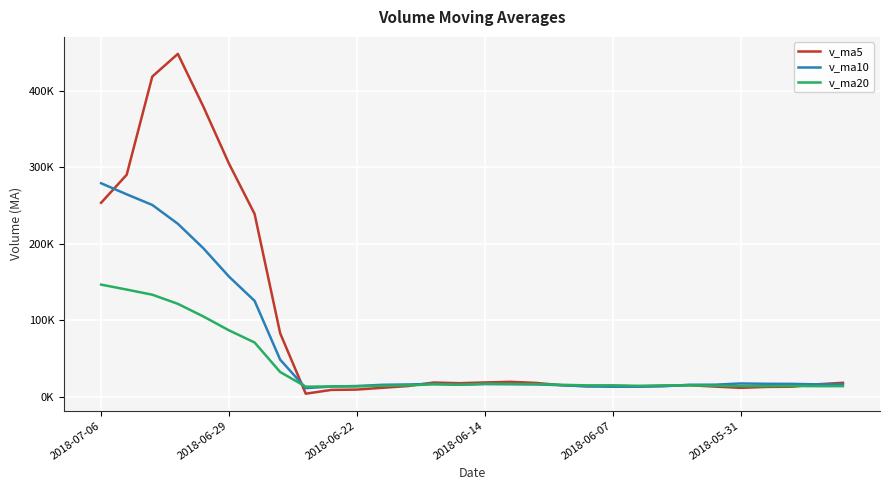

Reading right to left, extract all data points from this chart.

v_ma5: 17984.6	16027.6	12873.8	12584.6	11392.5	13038.3	14813.6	14064.2	13193.8	14192.1	13578.9	14824.8	17834.6	19280.6	18431.8	17485.8	18338.0	13751.0	11464.2	9125.0	8697.4	3723.2	82823.2	239096.6	304825.8	379327.0	448563.3	418862.7	290332.1	253635.3
v_ma10: 15982.4	15948.2	16582.6	16682.9	17130.0	15511.5	15420.6	13469.0	12889.2	12792.3	13308.6	14819.2	15949.4	16237.2	16312.0	15532.3	16581.4	15792.8	15372.4	13778.4	13091.6	11030.6	48287.1	125280.4	156975.4	194012.2	226143.3	250843.0	264714.4	279230.5
v_ma20: 13625.3	13594.1	13837.9	13755.1	13776.6	14154.4	14662.8	14613.8	14034.8	14583.1	14645.5	15383.7	16266.0	16460.1	16721.0	15521.9	16001.0	14630.9	14130.8	13285.4	13200.1	12924.9	32118.3	70758.8	86643.7	104772.3	121362.4	133317.9	140043.4	146504.5